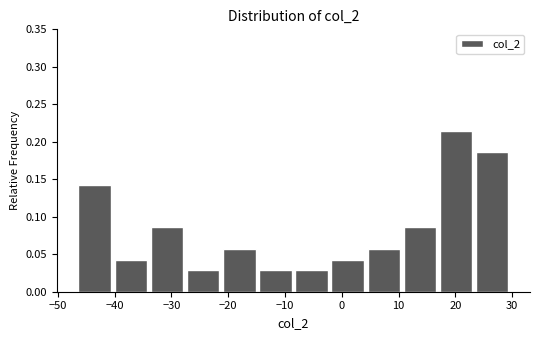

Over which range of the x-axis is the bar tallest?

17 to 24